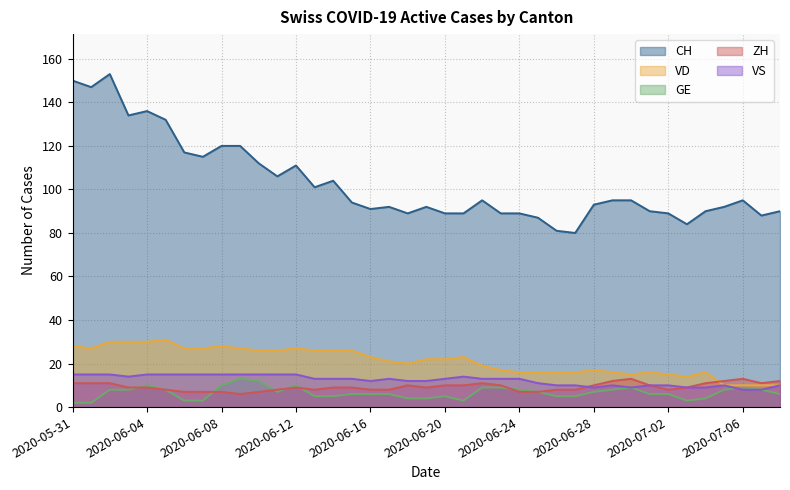

What is the difference between the second highest and minimum values in the ZH series?

7